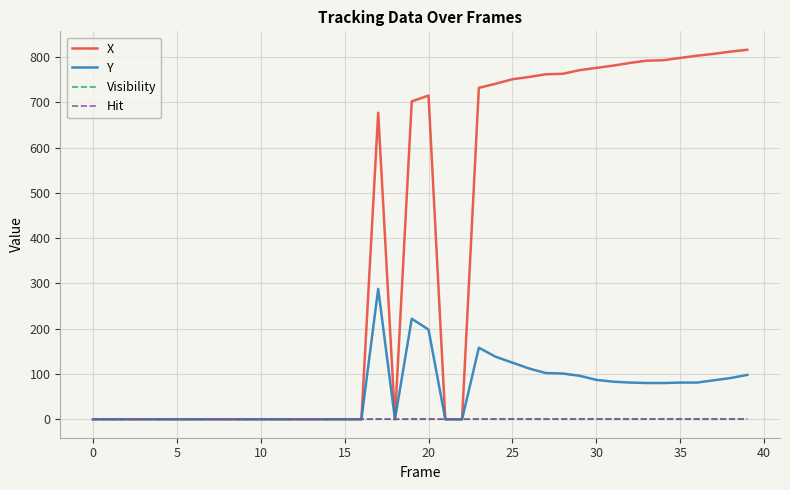

Which series has the largest total across all categories?

X